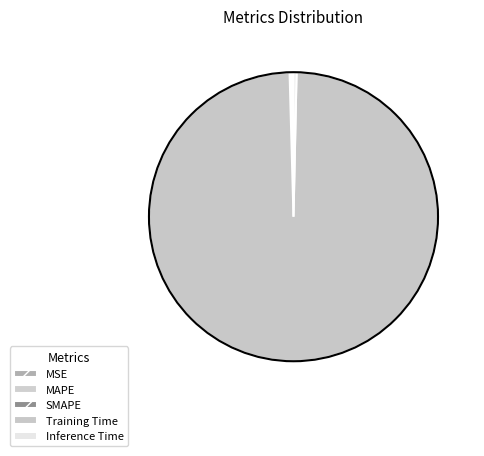

Count the number of slices in the pie.

5